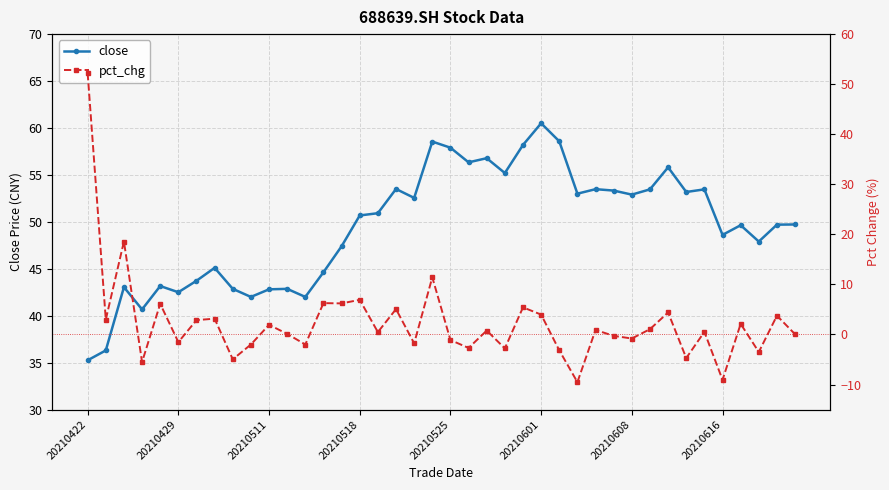

In close, how many points are higher than both neighbors (excluding endpoints)?

12